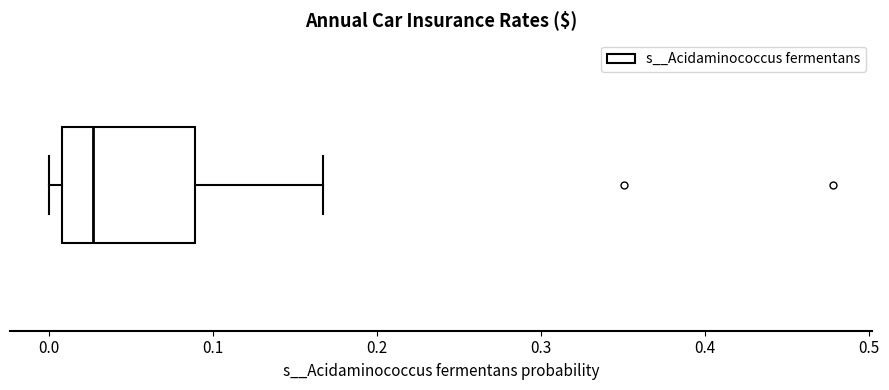

Where does the right whisker of the box end on the x-axis? The values are not printed on the chart, so give them approximately, as read against the axis.

0.17